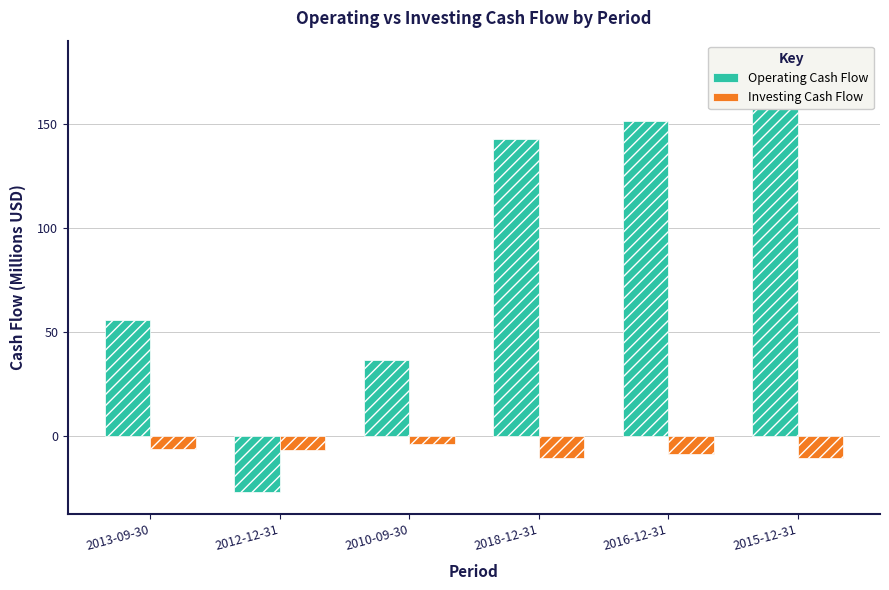

Where is Investing Cash Flow nearest to the value -7?

2012-12-31